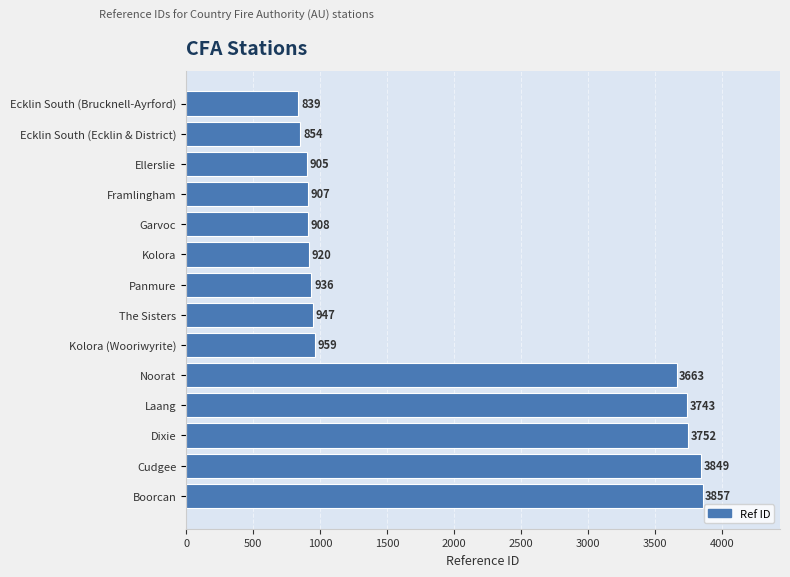

Reading top to bottom, extract all data points from this chart.

Ecklin South (Brucknell-Ayrford)=839	Ecklin South (Ecklin & District)=854	Ellerslie=905	Framlingham=907	Garvoc=908	Kolora=920	Panmure=936	The Sisters=947	Kolora (Wooriwyrite)=959	Noorat=3663	Laang=3743	Dixie=3752	Cudgee=3849	Boorcan=3857